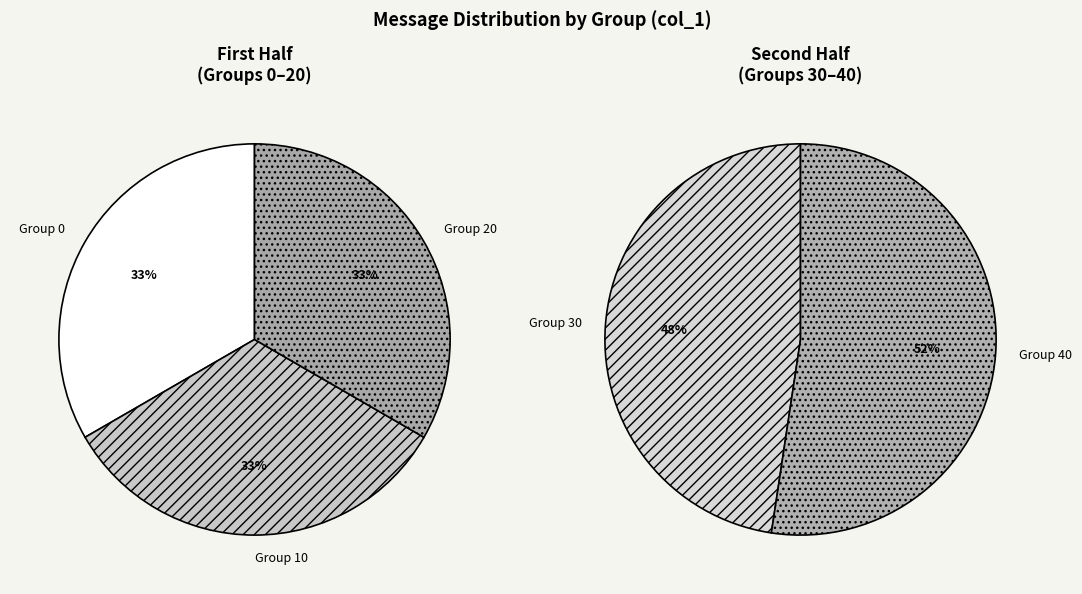

What is the change in value from 20 to 40?

+1